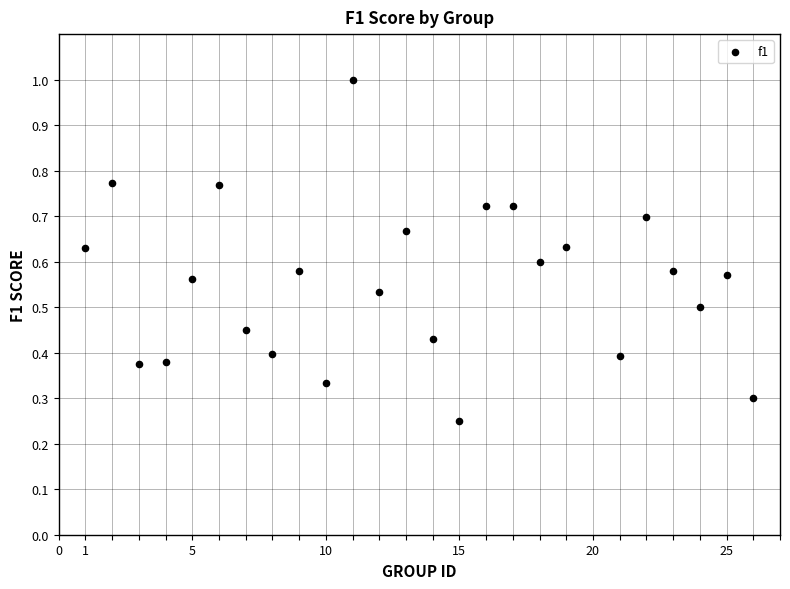

What is the range of X values (max minus min)?

25.0